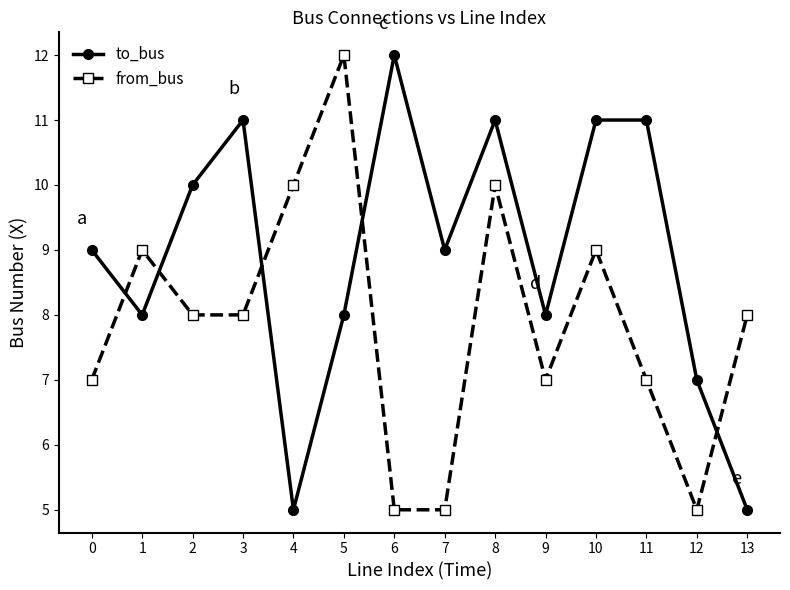

What is the difference between the highest and lowest values at 0?

2